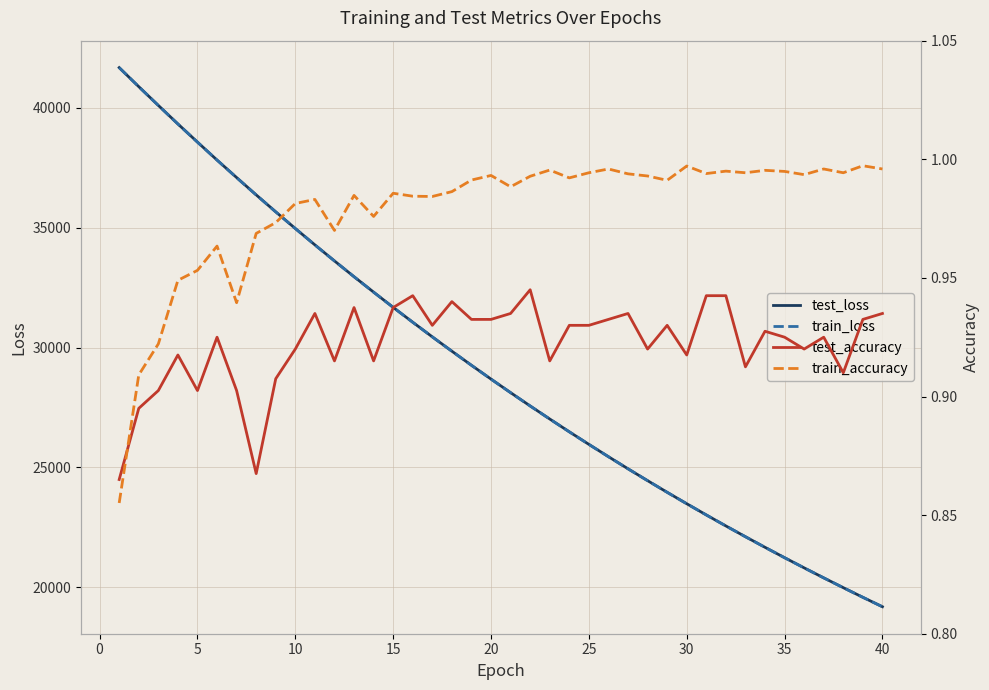

The value of test_loss at 25 is 25956.5. True or false?

True